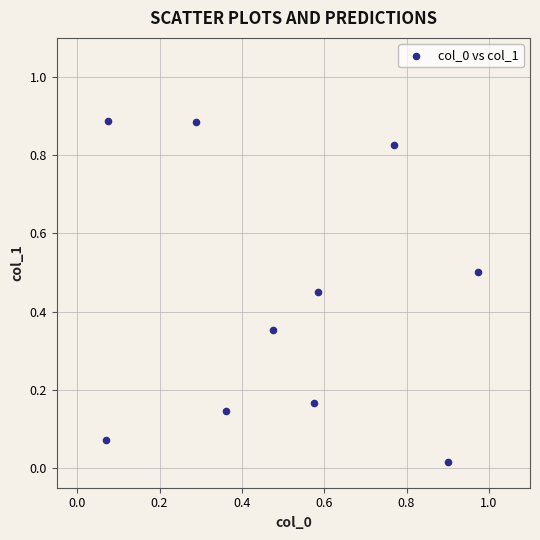

How many data points are displayed?

10